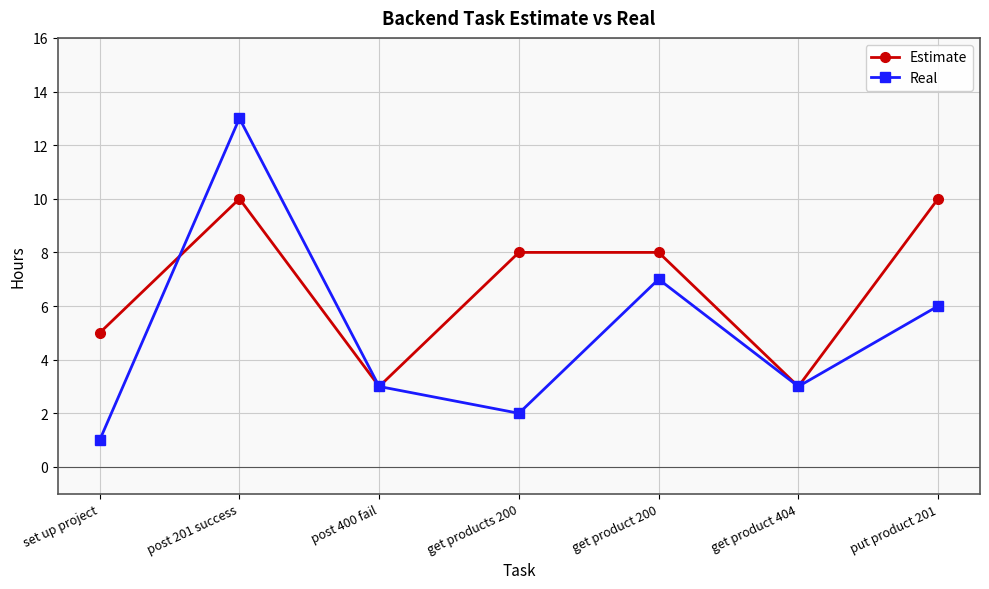

Which series has the widest spread of values?

Real